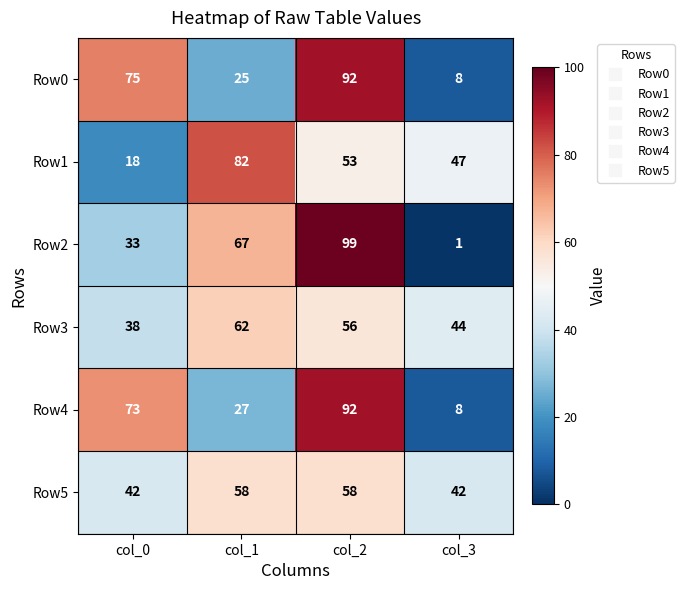

At which category is the sum across all series the highest?

col_2